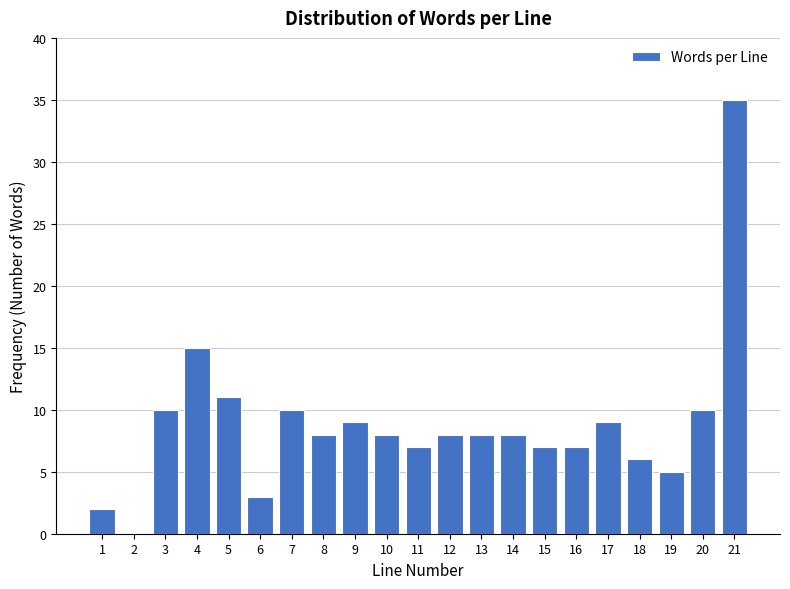

Reading left to right, transcribe this chart: for each bar, give the range it covers on the x-axis and its height. The values are not printed on the chart, so give them approximately, as read against the axis.

0.5 to 1.5: 2
1.5 to 2.5: 0
2.5 to 3.5: 10
3.5 to 4.5: 15
4.5 to 5.5: 11
5.5 to 6.5: 3
6.5 to 7.5: 10
7.5 to 8.5: 8
8.5 to 9.5: 9
9.5 to 10.5: 8
10.5 to 11.5: 7
11.5 to 12.5: 8
12.5 to 13.5: 8
13.5 to 14.5: 8
14.5 to 15.5: 7
15.5 to 16.5: 7
16.5 to 17.5: 9
17.5 to 18.5: 6
18.5 to 19.5: 5
19.5 to 20.5: 10
20.5 to 21.5: 35